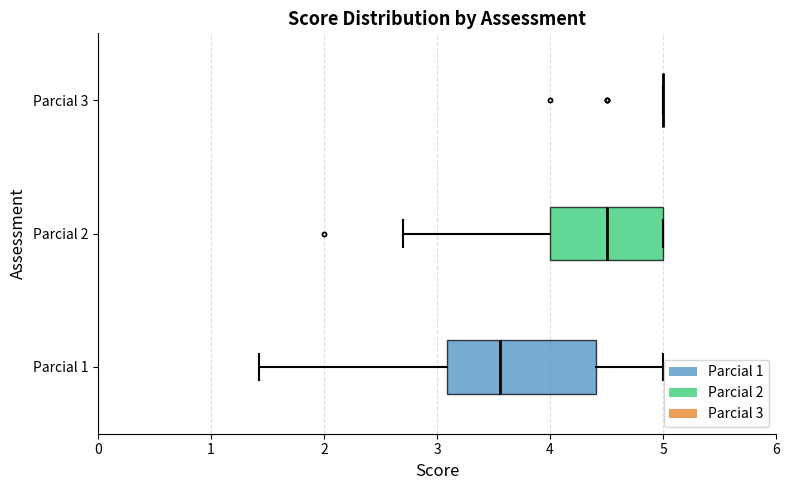

Where does the left whisker of the box for Parcial 2 end on the x-axis? The values are not printed on the chart, so give them approximately, as read against the axis.

2.7